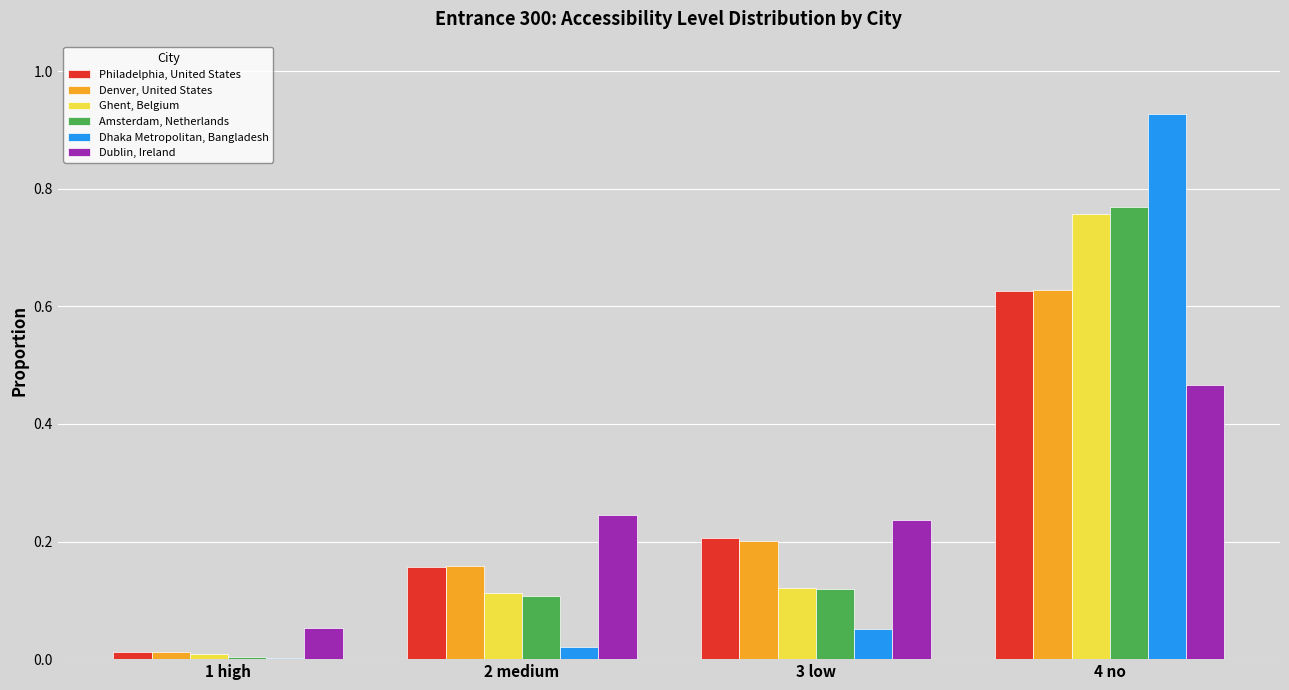

Which series changed the most between 1 high and 4 no?

Dhaka Metropolitan, Bangladesh